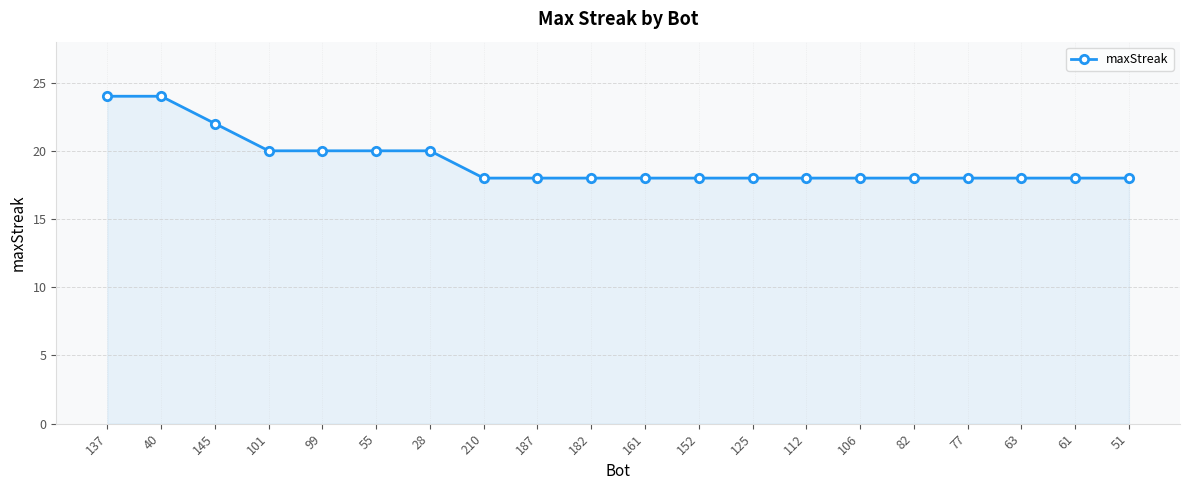

What is the greatest value displayed?

24